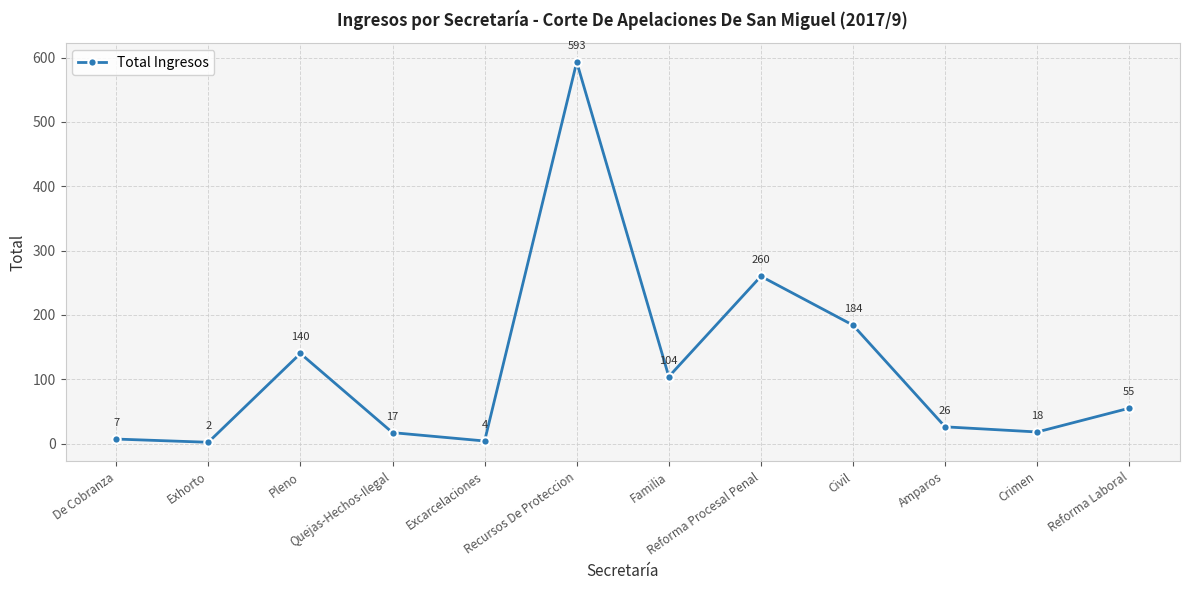

Approximately how many times larger is the value at Crimen compared to Excarcelaciones?

4.5